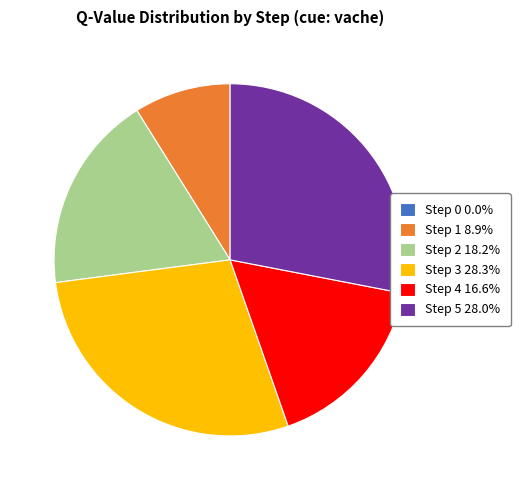

True or false: Step 2 accounts for 32% of the total.

False